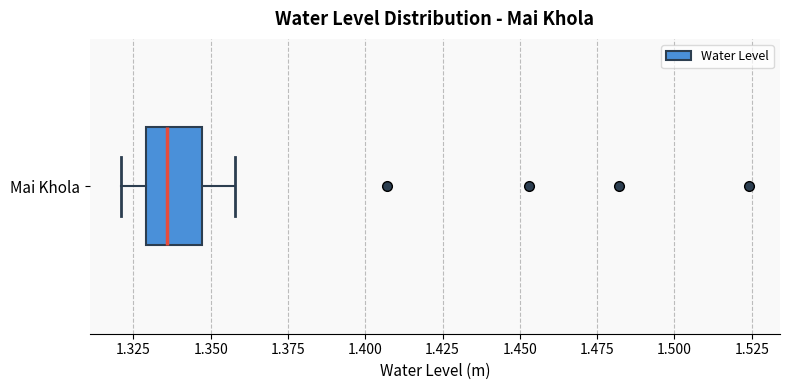

Where does the median line of the box for Mai Khola sit on the x-axis? The values are not printed on the chart, so give them approximately, as read against the axis.

1.335